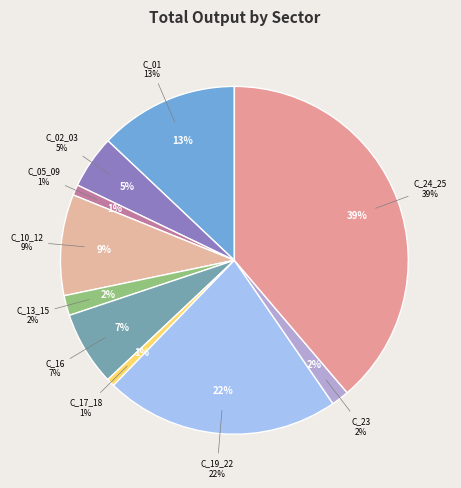

The C_17_18 slice represents 1% of the pie. True or false?

True